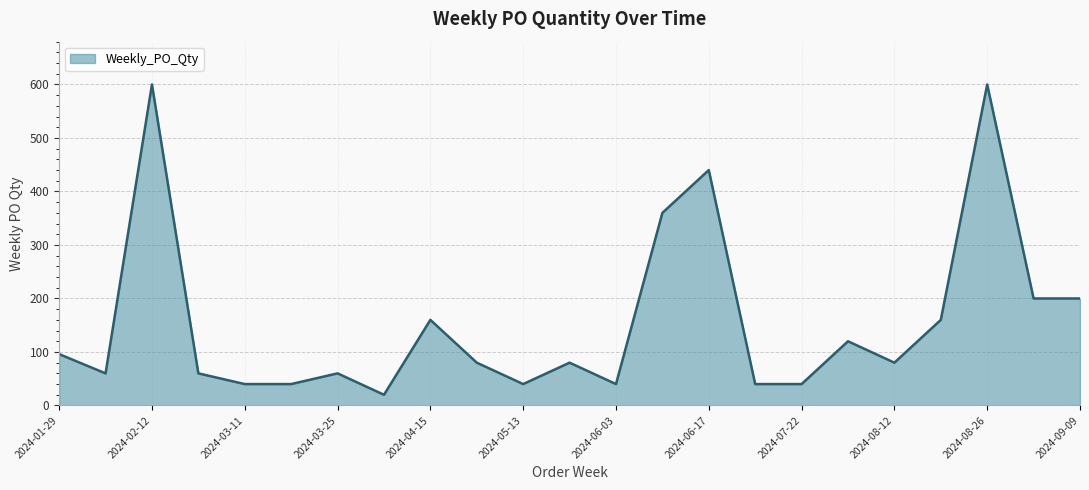

What is the difference between the maximum and minimum values?

580